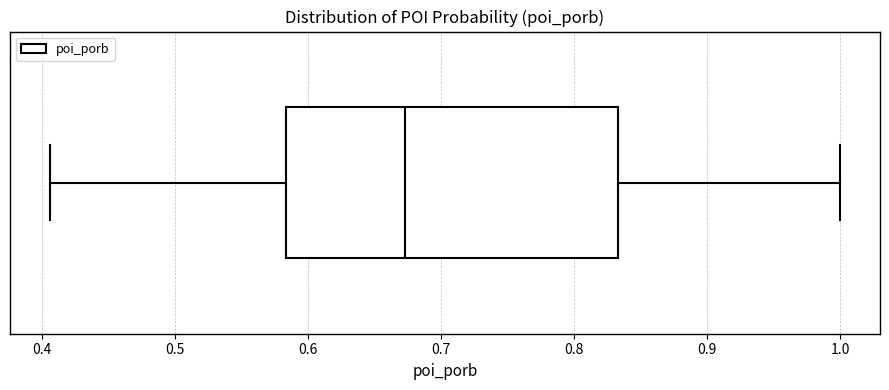

Read this box plot against the x-axis: the position of the median line, the range covered by the box, and the ends of both whiskers. The values are not printed on the chart, so give them approximately, as read against the axis.

median 0.67, box 0.58 to 0.83, whiskers 0.41 to 1.00